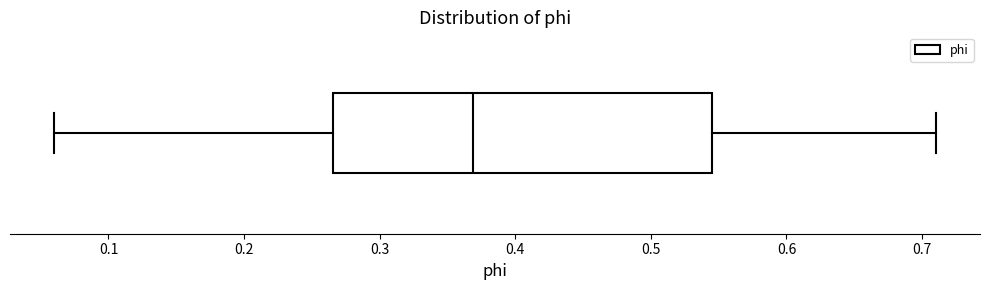

Where does the left whisker of the box end on the x-axis? The values are not printed on the chart, so give them approximately, as read against the axis.

0.06